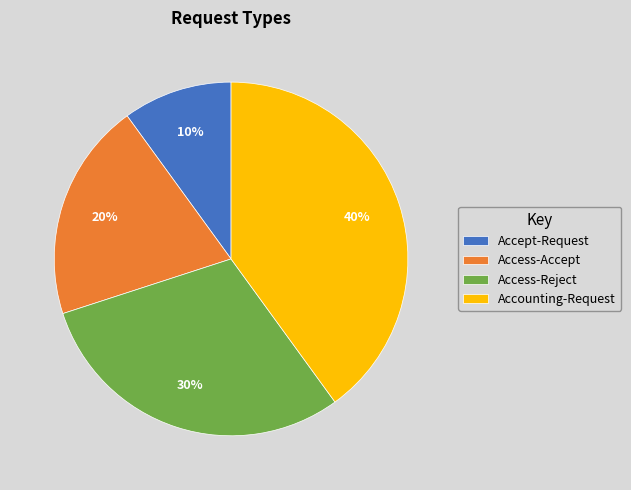

Which category has the smallest portion of the pie?

Accept-Request